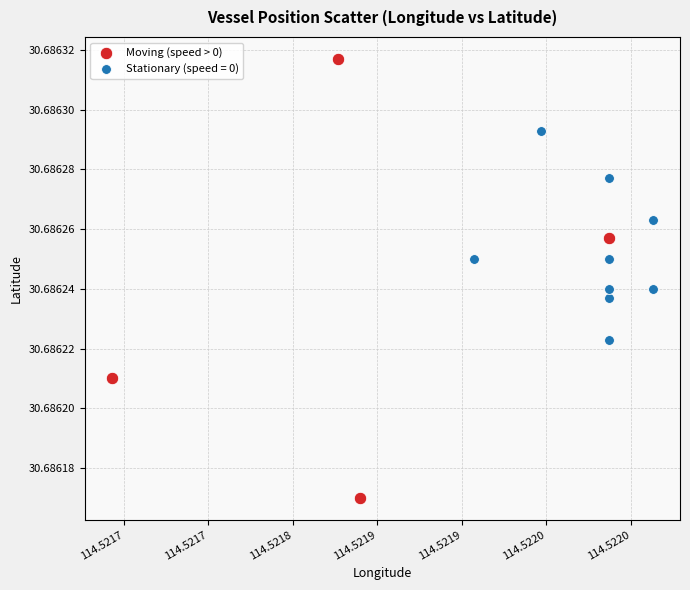

Which series has the largest Y range (max minus min)?

Moving (speed > 0)